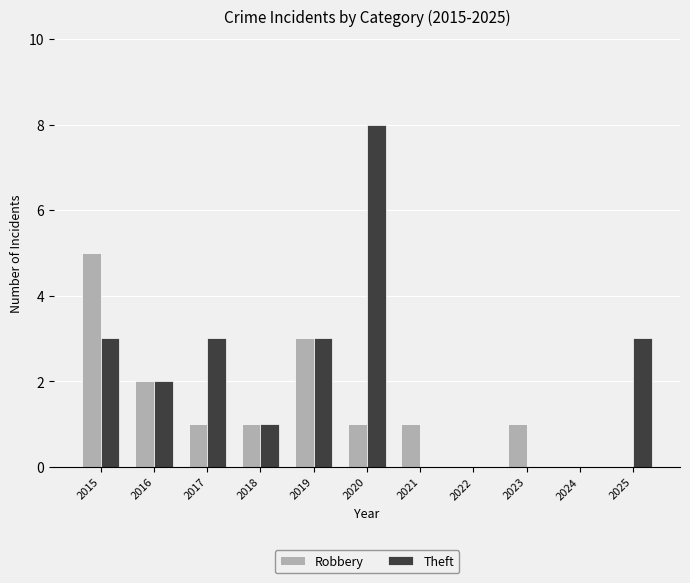

What is the spread (max minus min) of values at 2020?

7